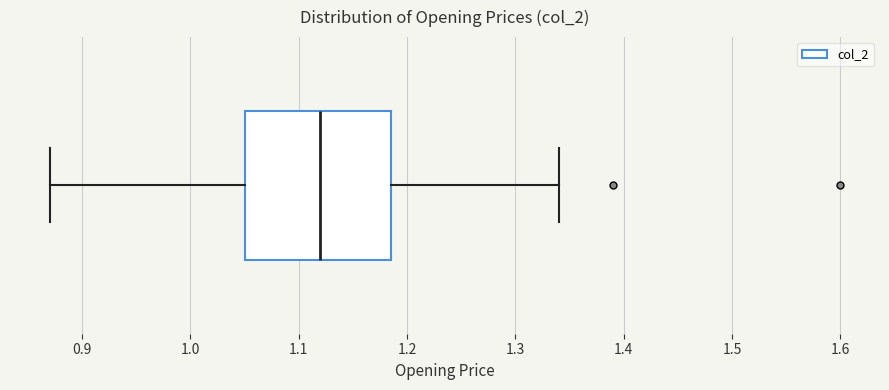

Read this box plot against the x-axis: the position of the median line, the range covered by the box, and the ends of both whiskers. The values are not printed on the chart, so give them approximately, as read against the axis.

median 1.12, box 1.05 to 1.19, whiskers 0.87 to 1.34